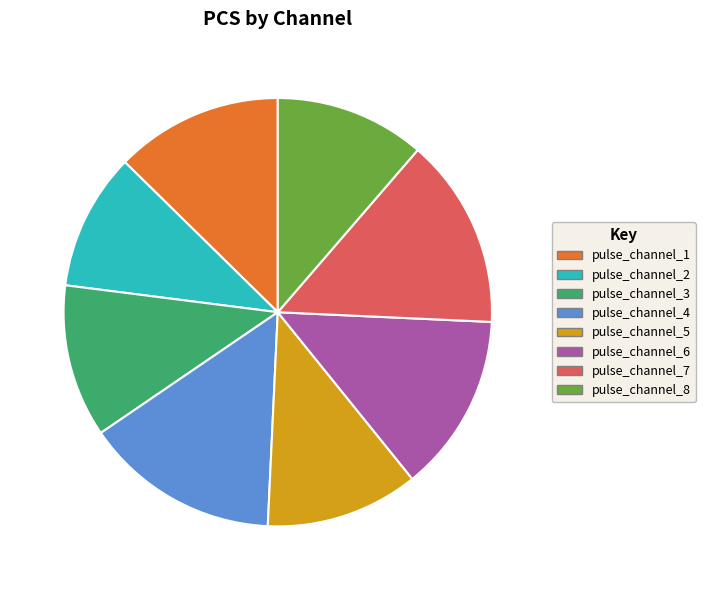

The pulse_channel_1 slice represents 13% of the pie. True or false?

True